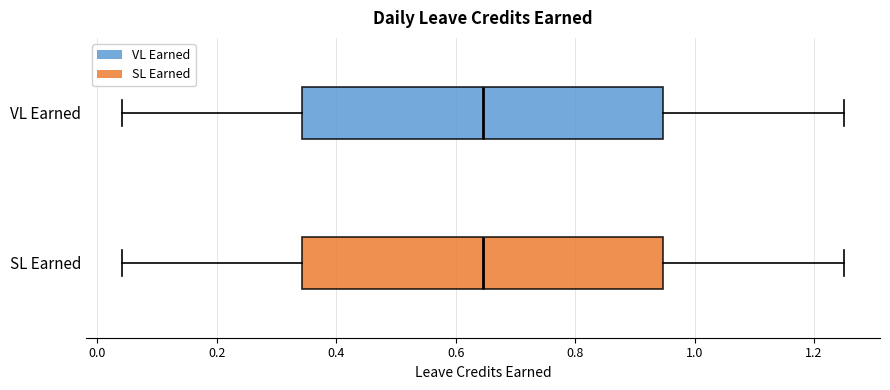

Where is the right edge of the box for VL Earned on the x-axis? The values are not printed on the chart, so give them approximately, as read against the axis.

0.94